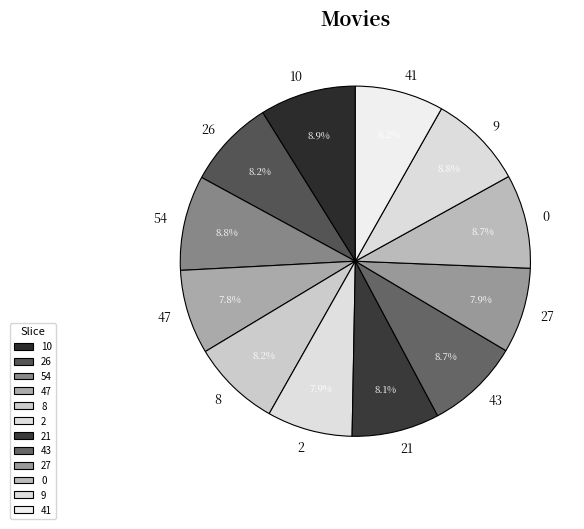

Approximately how many times larger is the value at 26 compared to 9?

0.9